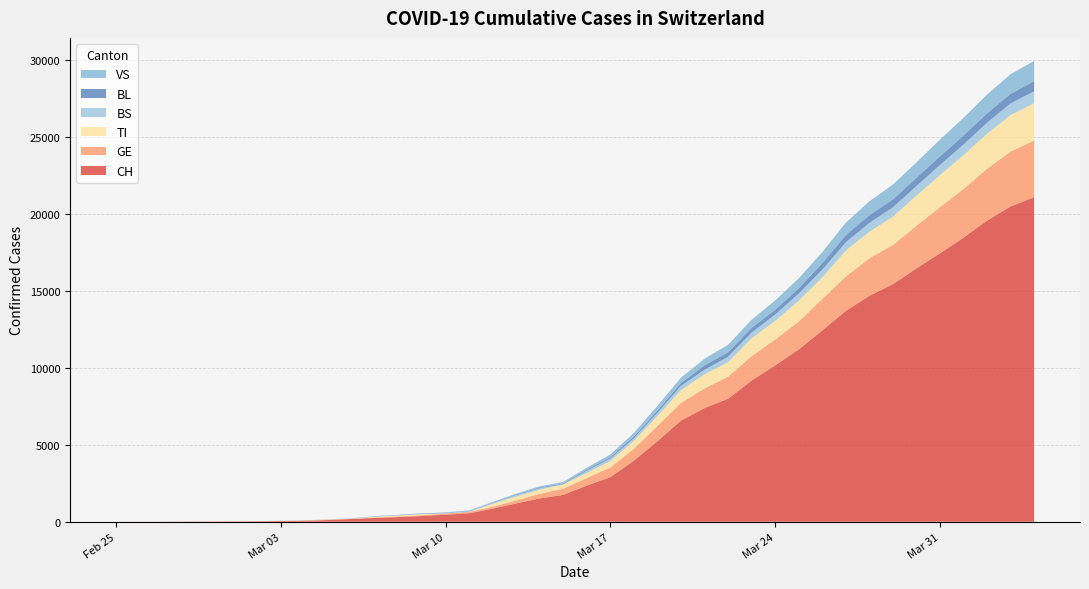

Reading right to left, what are all the values shown in this chart?

CH: 21088	20482	19564	18455	17435	16455	15429	14677	13695	12424	11188	10156	9167	7990	7382	6569	5229	3965	2896	2350	1742	1516	1191	852	551	458	373	303	247	176	109	63	46	26	20	14	11	4	2	1
GE: 3683	3561	3369	3161	2994	2764	2550	2433	2234	2041	1809	1679	1582	1432	1276	1150	991	769	623	490	401	298	188	121	90	79	49	40	30	18	13	9	9	7	7	5	3	1	1	0
BS: 771	758	718	691	657	621	609	573	534	505	466	414	376	358	299	272	222	182	165	144	0	100	92	73	49	33	28	24	21	15	8	3	3	1	1	1	1	1	0	0
BL: 656	625	610	588	561	539	511	502	466	422	341	306	302	289	282	184	134	116	89	76	54	47	42	26	26	22	20	19	15	6	6	2	2	2	2	2	1	0	0	0
VS: 1319	1273	1218	1145	1085	1000	964	902	808	715	651	606	527	490	433	346	311	225	173	116	98	76	53	30	22	17	12	7	0	6	5	4	3	3	0	1	1	0	0	0
TI: 2422	2377	2271	2195	2091	1962	1837	1727	1688	1401	1354	1211	1165	939	918	834	638	511	422	330	291	265	258	180	0	0	68	58	45	0	18	5	4	2	0	0	0	0	0	1